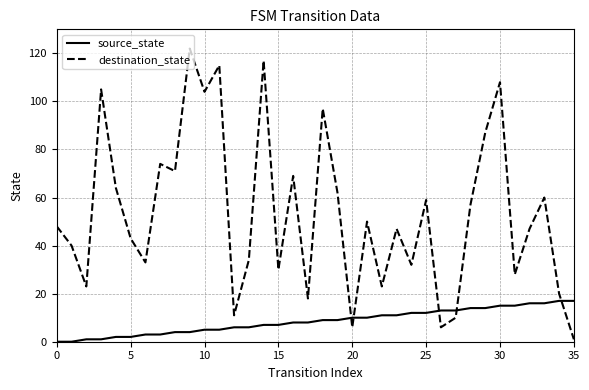

What are all the series names shown in the legend?

source_state, destination_state